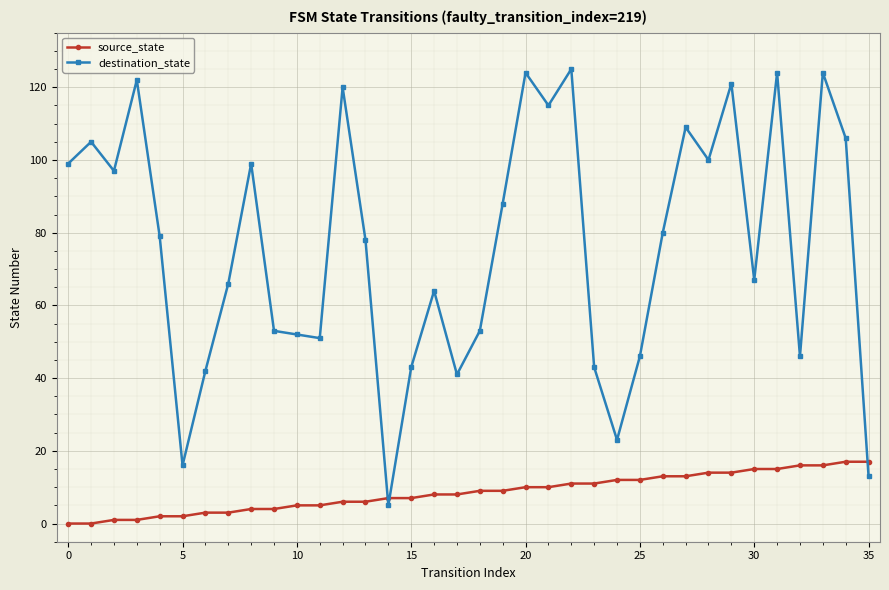

What is the maximum value for source_state?

17